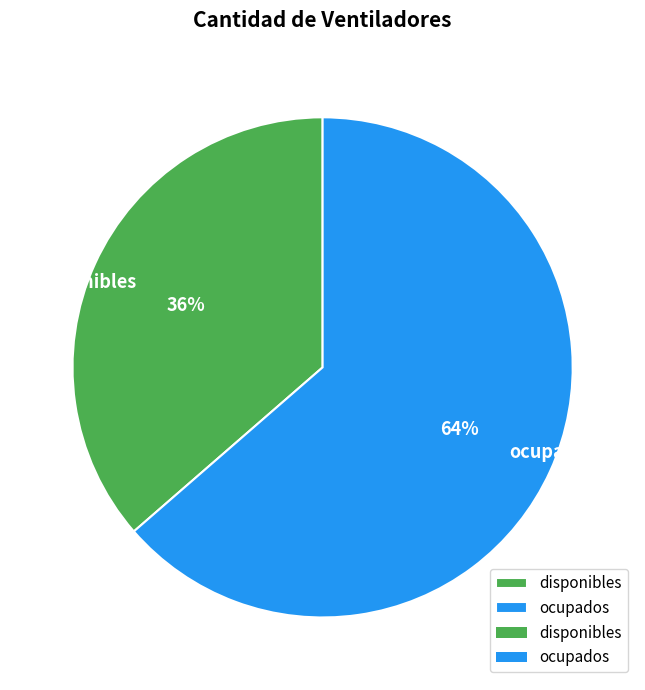

True or false: ocupados accounts for 64% of the total.

True